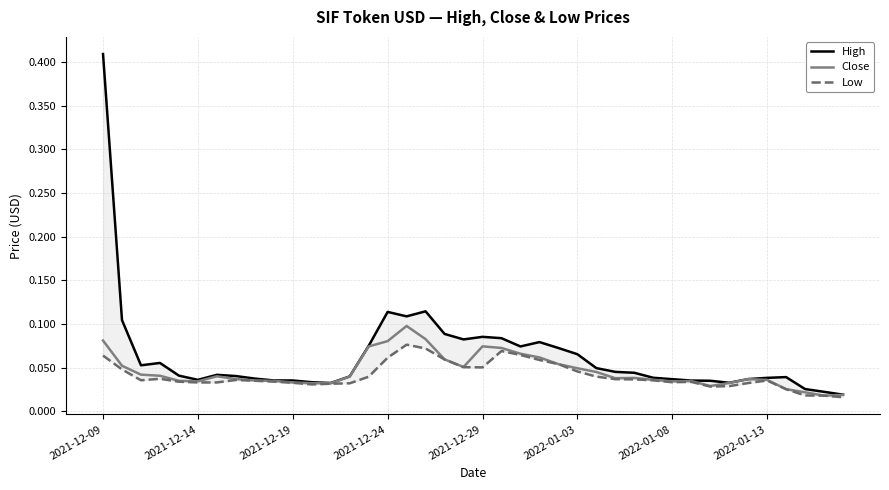

Reading left to right, extract all data points from this chart.

High: 0.4	0.1	0.1	0.1	0.0	0.0	0.0	0.0	0.0	0.0	0.0	0.0	0.0	0.0	0.1	0.1	0.1	0.1	0.1	0.1	0.1	0.1	0.1	0.1	0.1	0.1	0.0	0.0	0.0	0.0	0.0	0.0	0.0	0.0	0.0	0.0	0.0	0.0	0.0	0.0
Close: 0.1	0.1	0.0	0.0	0.0	0.0	0.0	0.0	0.0	0.0	0.0	0.0	0.0	0.0	0.1	0.1	0.1	0.1	0.1	0.1	0.1	0.1	0.1	0.1	0.1	0.0	0.0	0.0	0.0	0.0	0.0	0.0	0.0	0.0	0.0	0.0	0.0	0.0	0.0	0.0
Low: 0.1	0.0	0.0	0.0	0.0	0.0	0.0	0.0	0.0	0.0	0.0	0.0	0.0	0.0	0.0	0.1	0.1	0.1	0.1	0.1	0.1	0.1	0.1	0.1	0.1	0.0	0.0	0.0	0.0	0.0	0.0	0.0	0.0	0.0	0.0	0.0	0.0	0.0	0.0	0.0